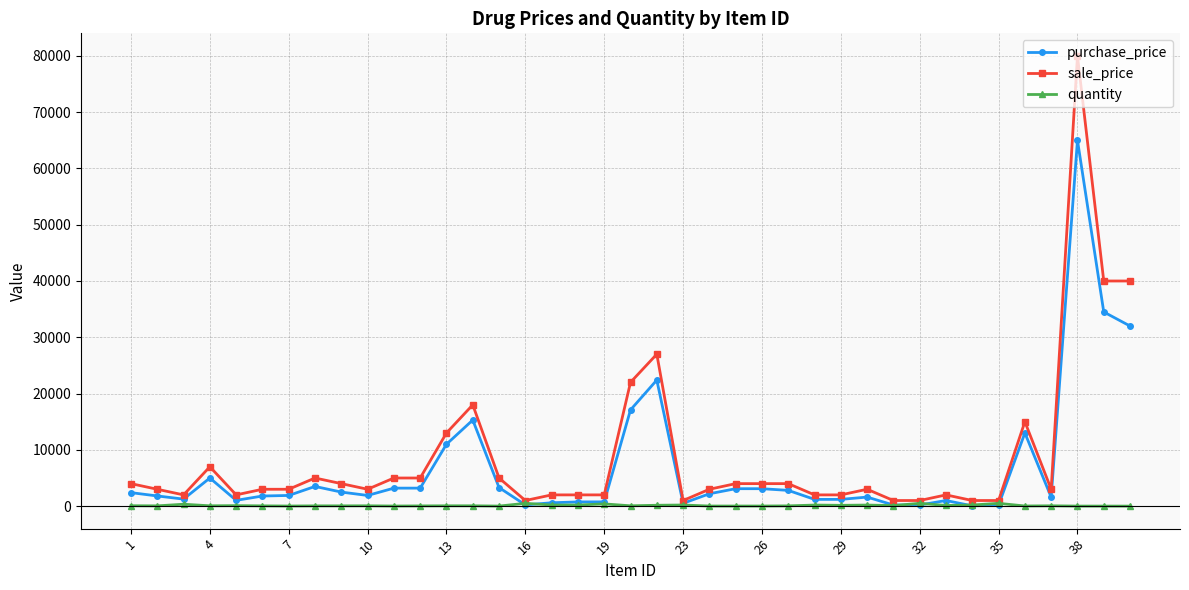

Rank the series by their average value, from highest to lowest.

sale_price, purchase_price, quantity